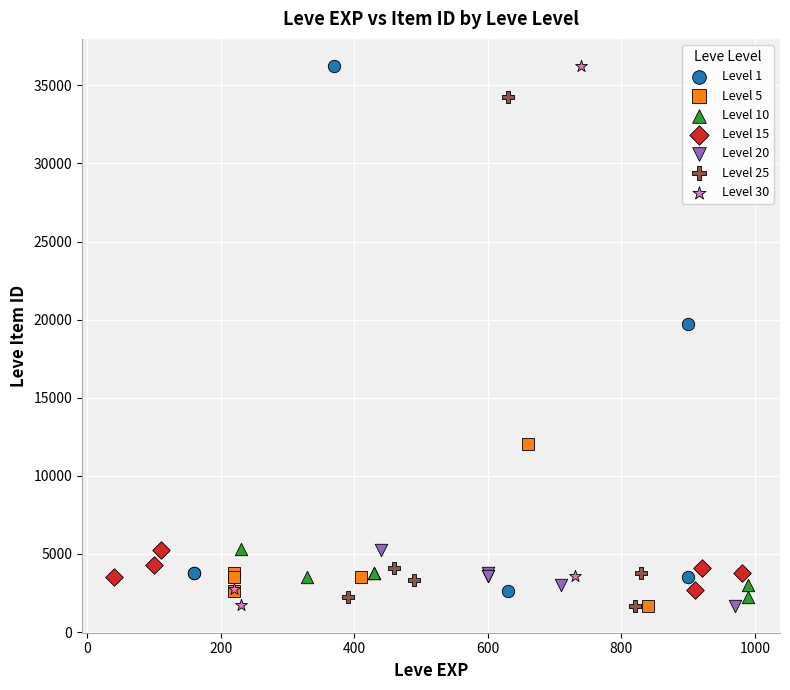

What are all the series names shown in the legend?

Level 1, Level 5, Level 10, Level 15, Level 20, Level 25, Level 30